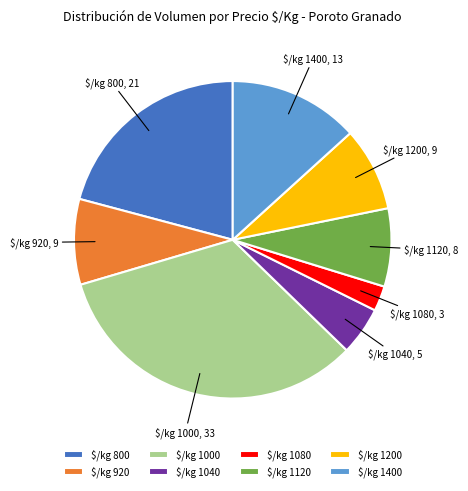

Which category has the smallest portion of the pie?

$/kg 1080